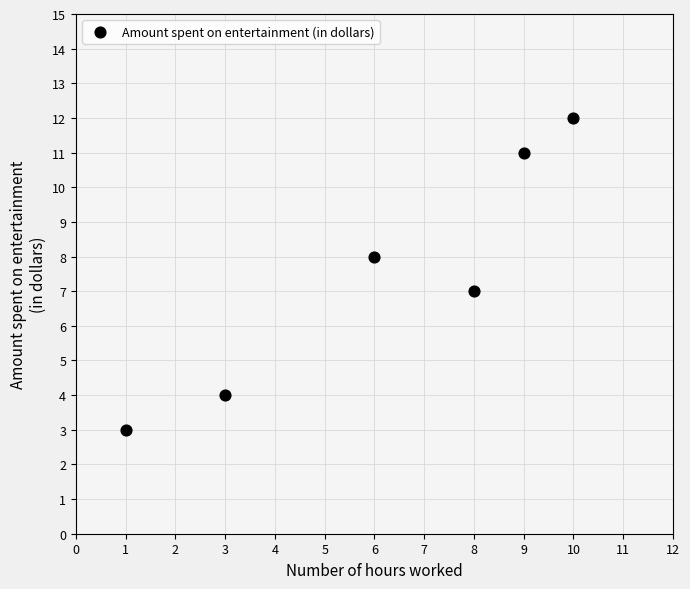

What is the average X value?

6